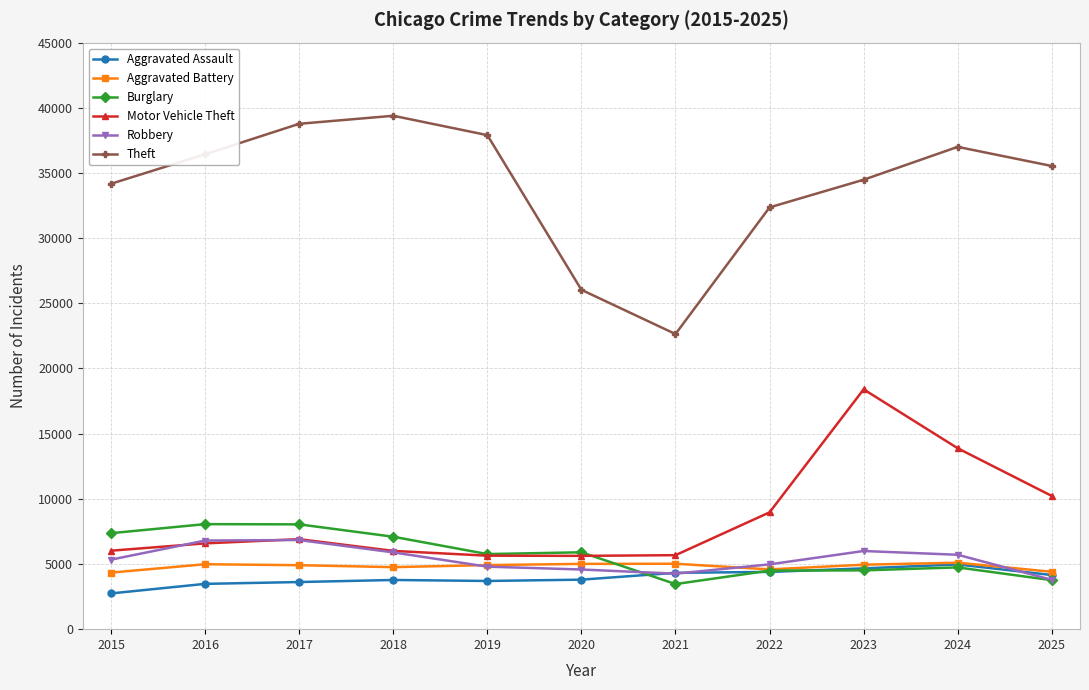

True or false: Aggravated Battery and Robbery cross at least once.

True